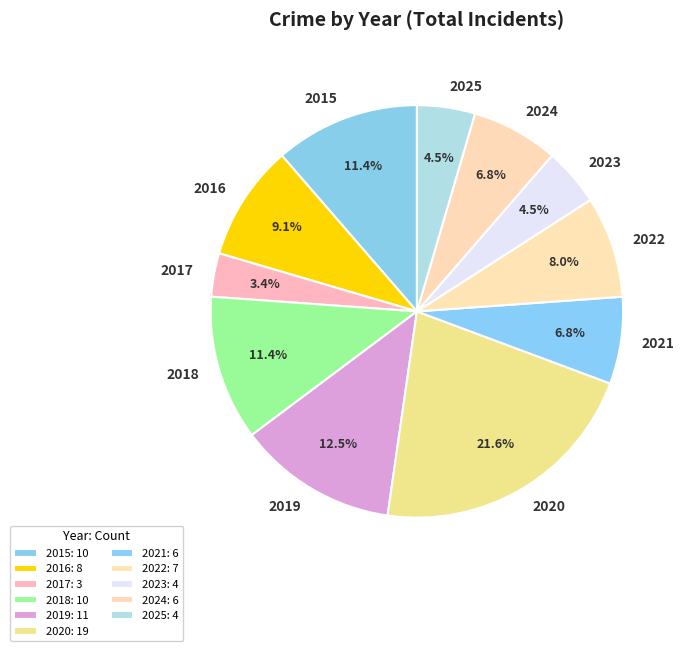

Which has a higher value, 2017 or 2019?

2019